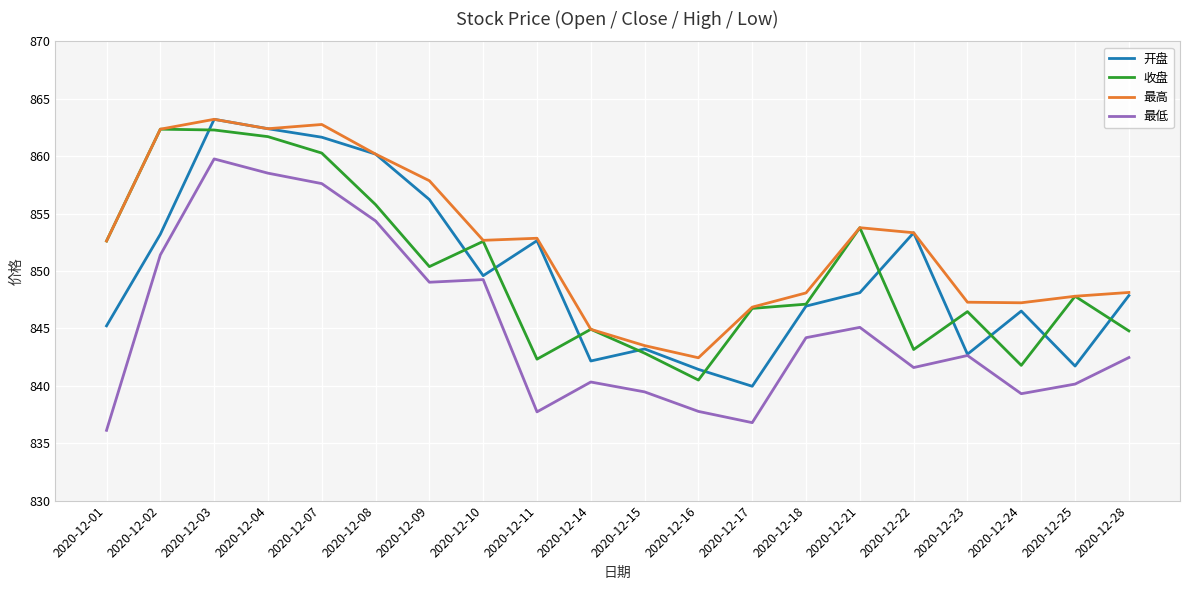

Which series has the largest total across all categories?

最高